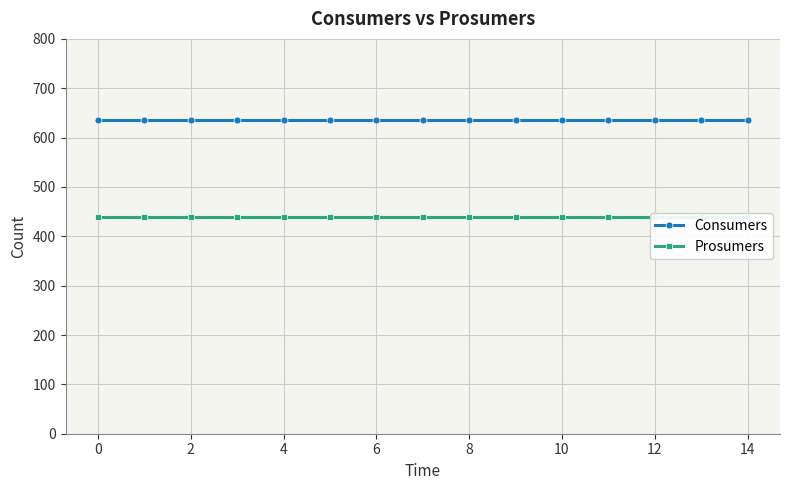

True or false: Consumers and Prosumers intersect in this chart.

False